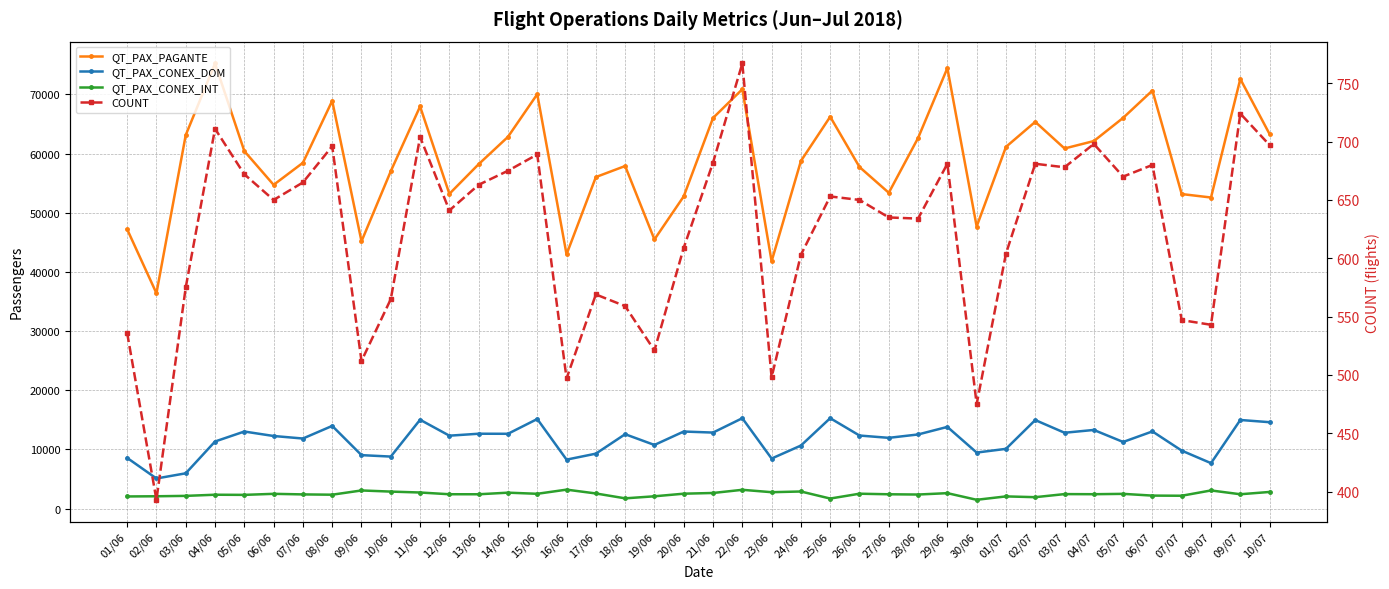

How many series are shown in this chart?

4